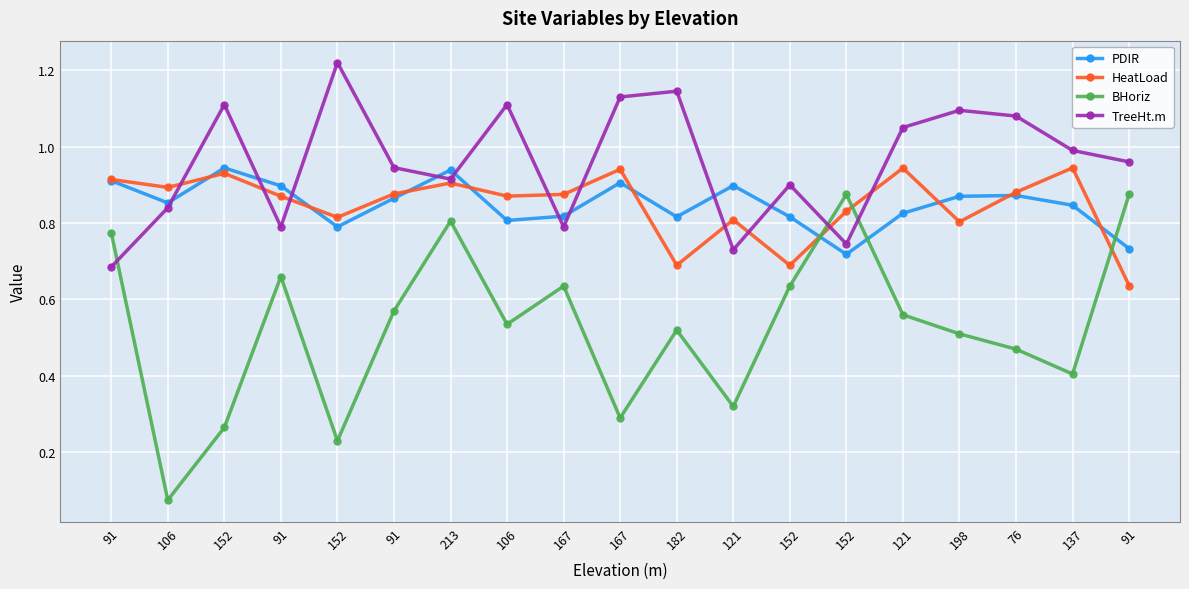

What is the difference between the highest and lowest values at 182?

0.6